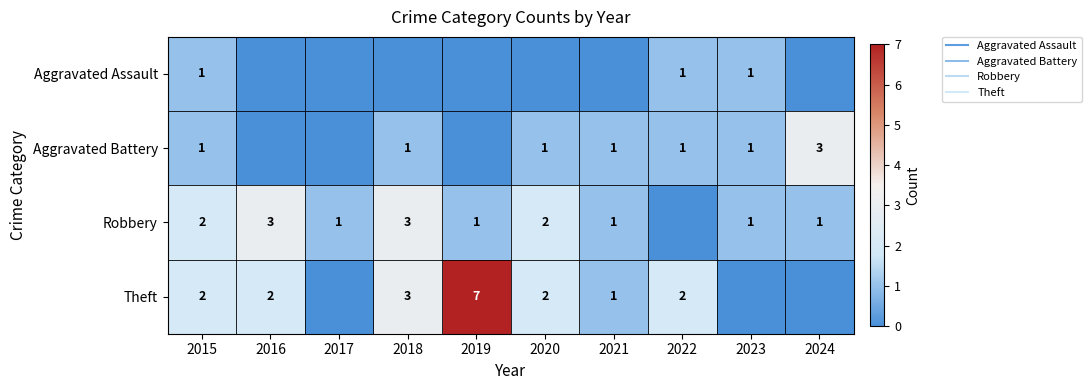

Rank the categories by Robbery value from highest to lowest.

2016, 2018, 2015, 2020, 2017, 2019, 2021, 2023, 2024, 2022